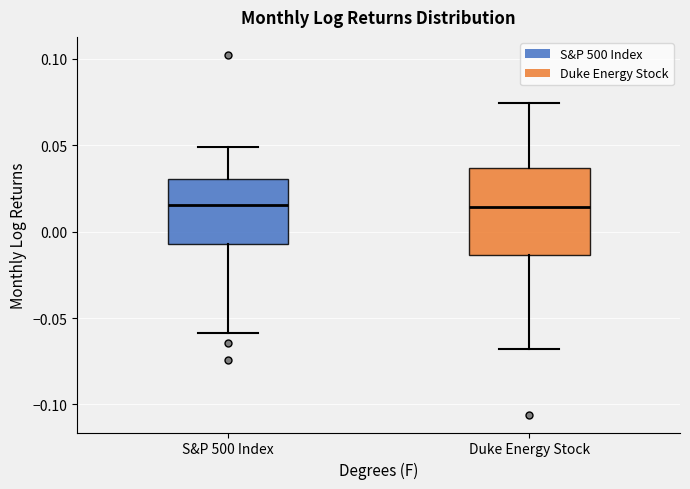

Reading left to right, read every box against the y-axis: the position of its median line, the range the box covers, and the ends of its whiskers. The values are not printed on the chart, so give them approximately, as read against the axis.

S&P 500 Index: median 0.015, box -0.005 to 0.030, whiskers -0.060 to 0.050
Duke Energy Stock: median 0.015, box -0.015 to 0.035, whiskers -0.070 to 0.075